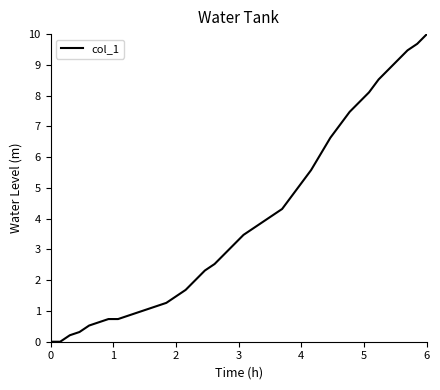

What is the difference between the maximum and minimum values?

10.0